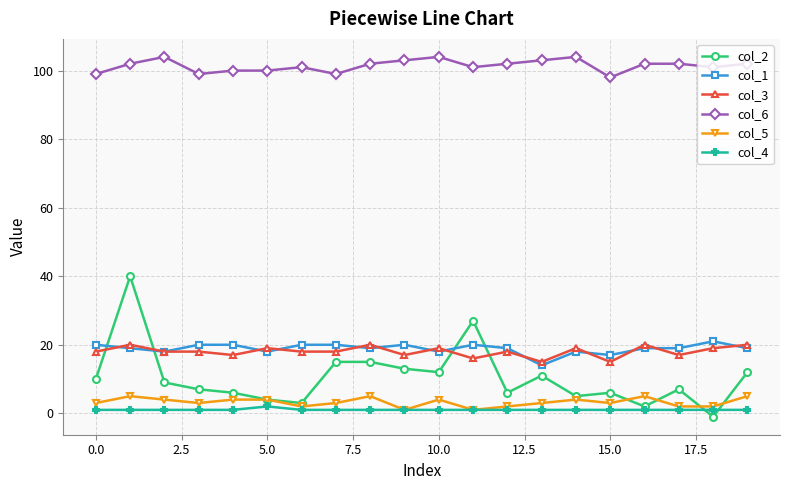

True or false: col_5 has more than 2 interior local peaks.

True